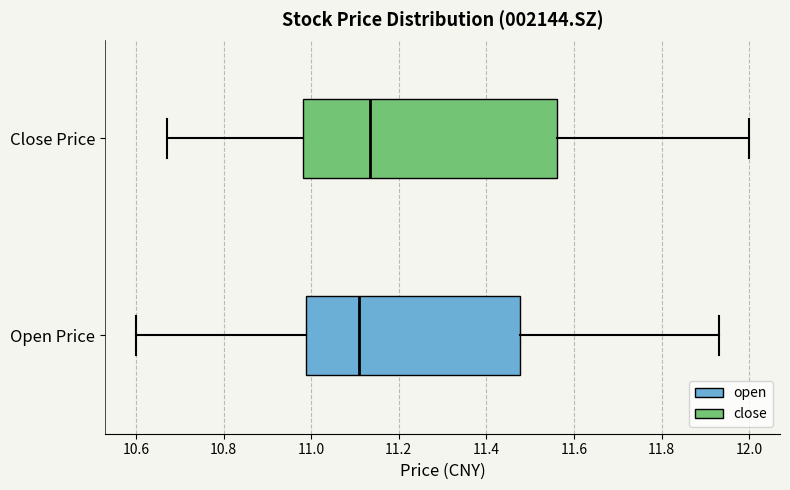

Which box's median line is the furthest to the right?

Close Price